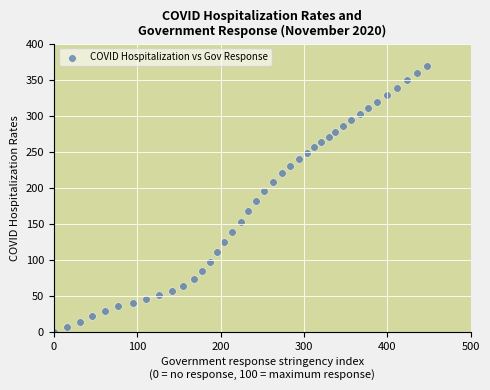

What is the range of Y values (max minus min)?

368.7